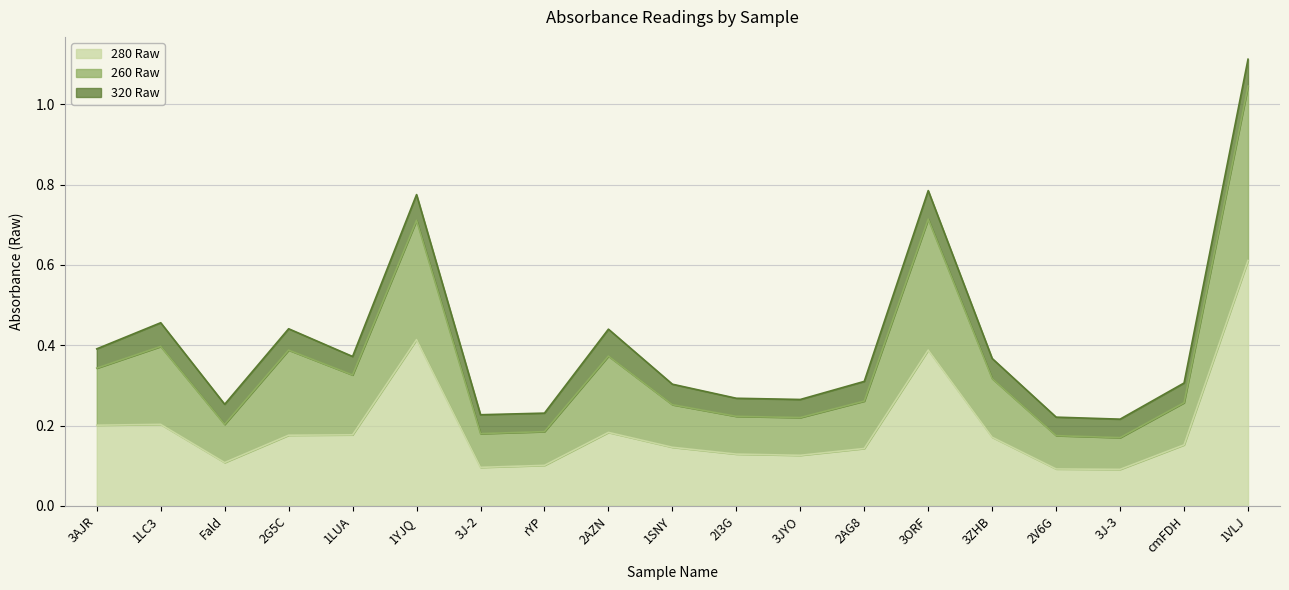

At how many categories does at least one series exceed 0?

19